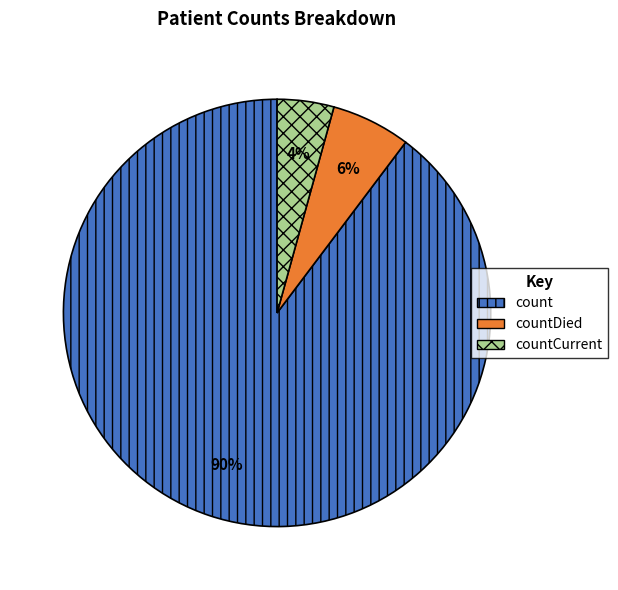

Which slice is the smallest?

countCurrent